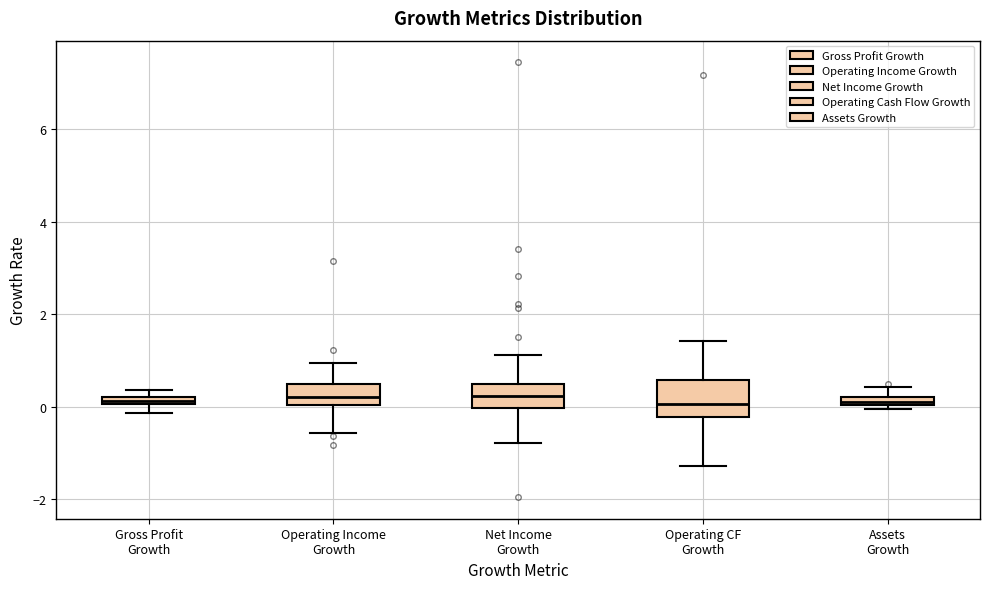

Where does the upper whisker of the box for Net Income Growth end on the y-axis? The values are not printed on the chart, so give them approximately, as read against the axis.

1.2